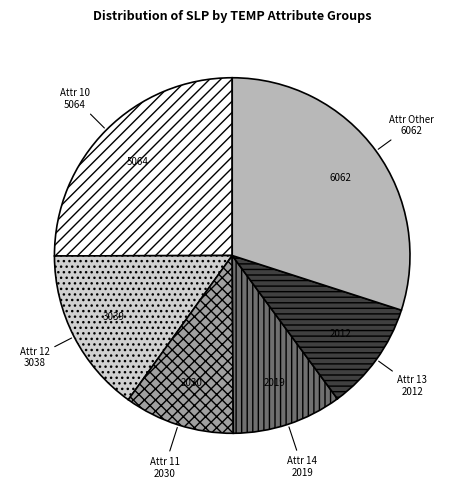

Is there a majority slice in this chart?

No